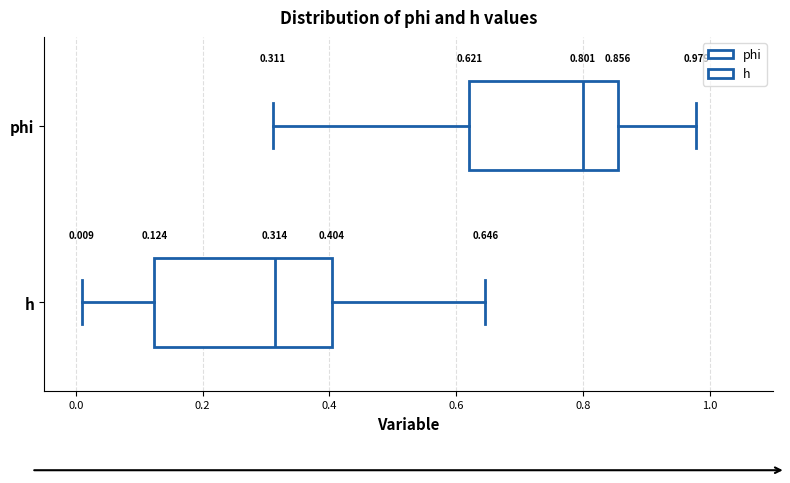

Which box's median line is the furthest to the left?

h